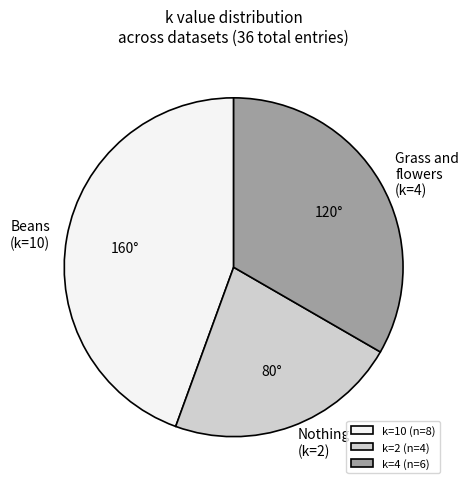

The k=4 (n=6) slice represents 44% of the pie. True or false?

False